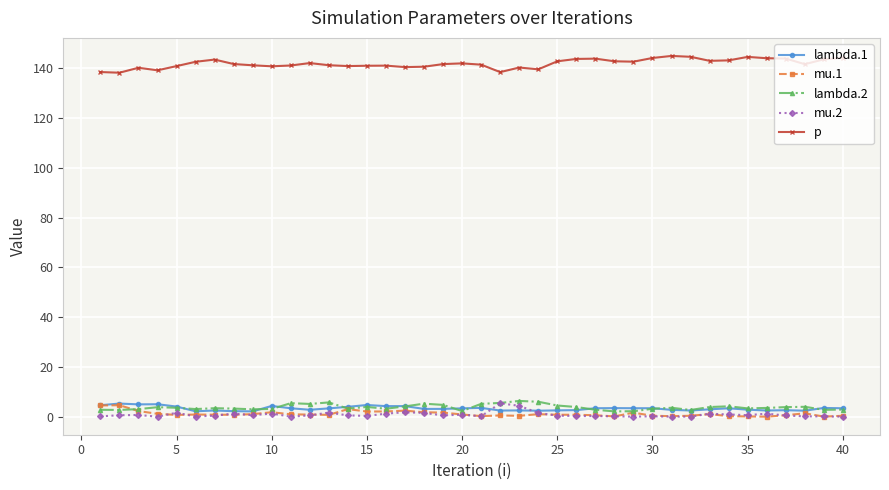

Which series has the largest total across all categories?

p